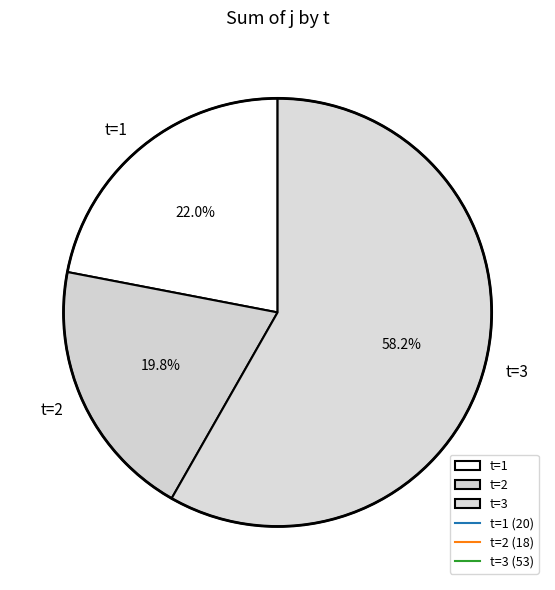

Between t=3 and t=2, which is larger?

t=3